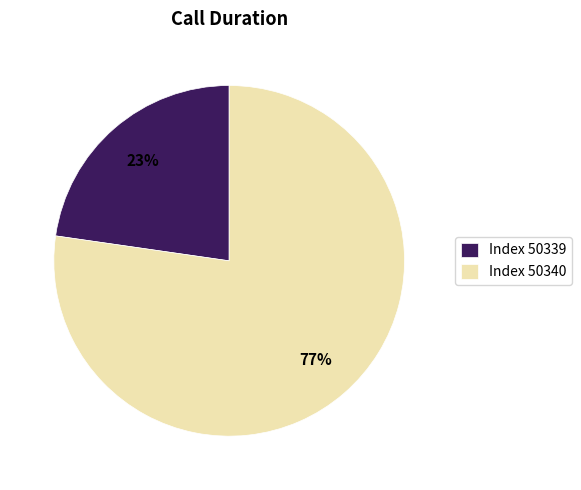

What is the smallest slice in the pie chart?

Index 50339